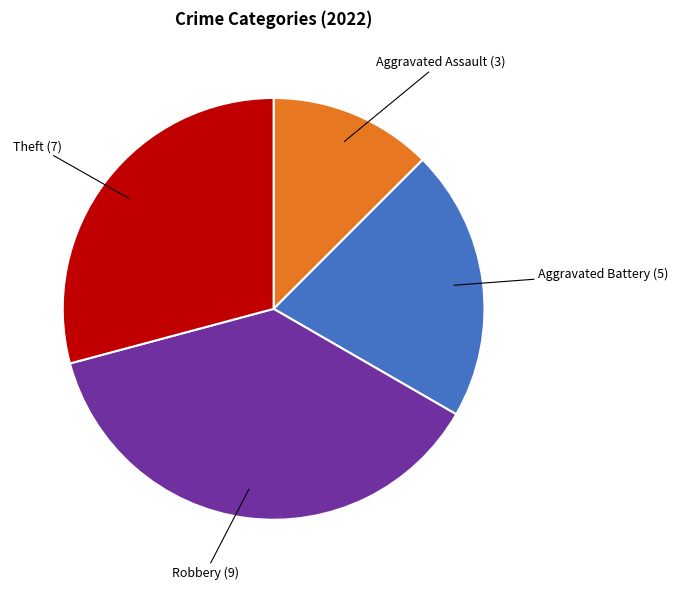

Count the number of slices in the pie.

4